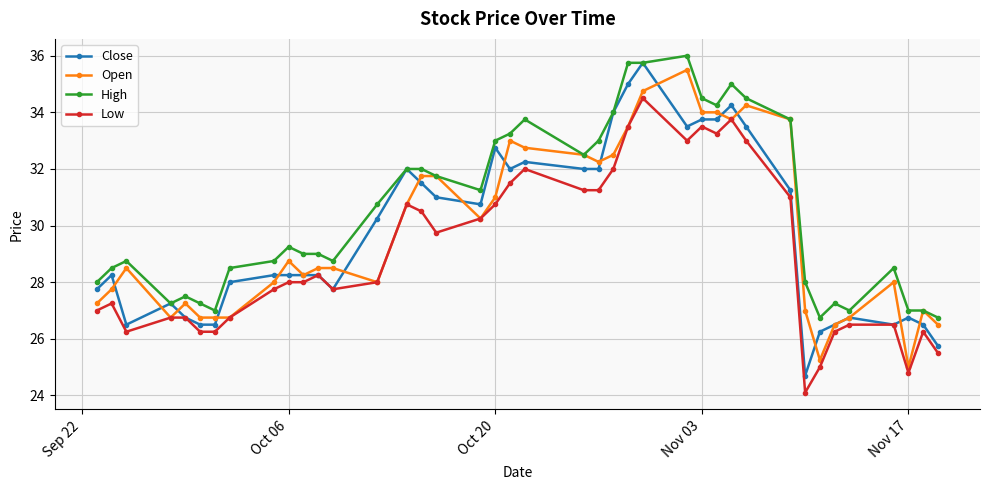

Which series has the largest total across all categories?

High